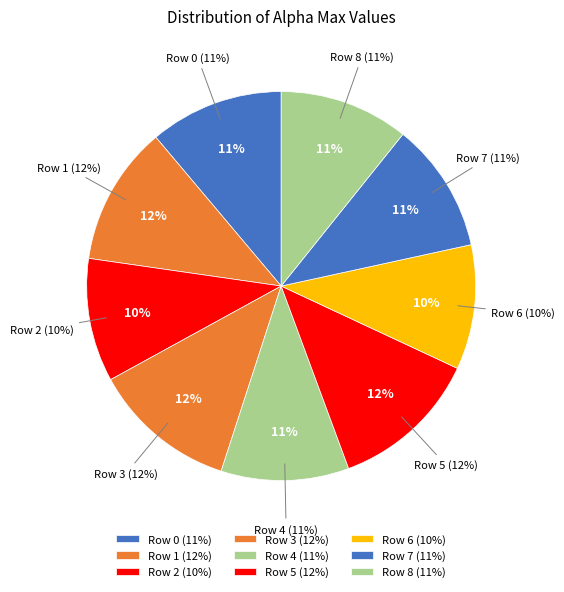

What portion of the pie excludes 4?

89.4%